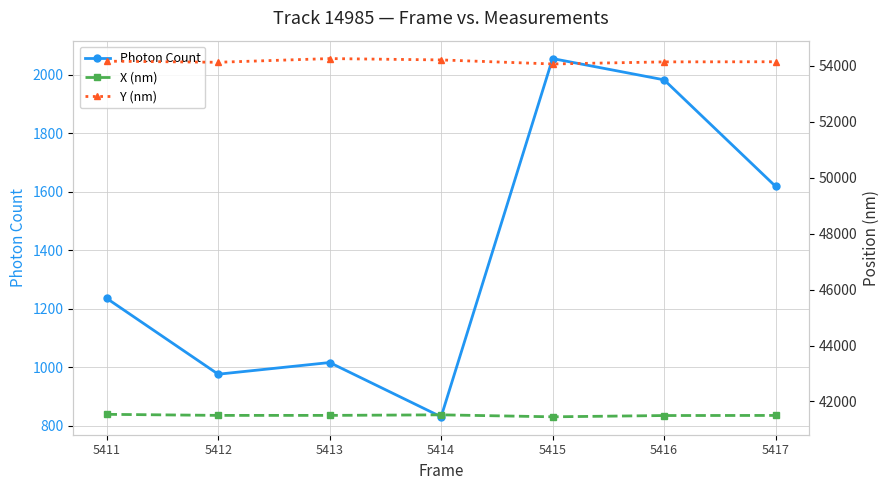

What is the approximate value of X (nm) at 5415?

41451.8